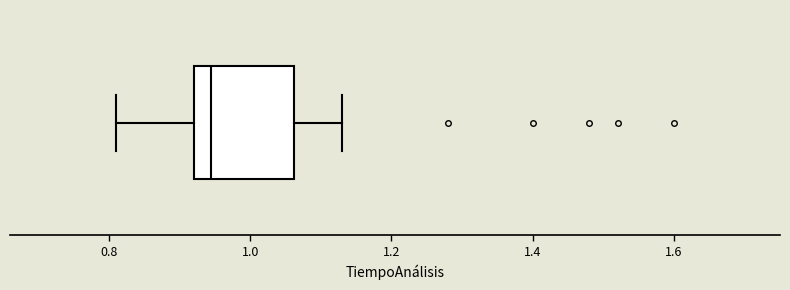

Read this box plot against the x-axis: the position of the median line, the range covered by the box, and the ends of both whiskers. The values are not printed on the chart, so give them approximately, as read against the axis.

median 0.94, box 0.92 to 1.06, whiskers 0.82 to 1.14